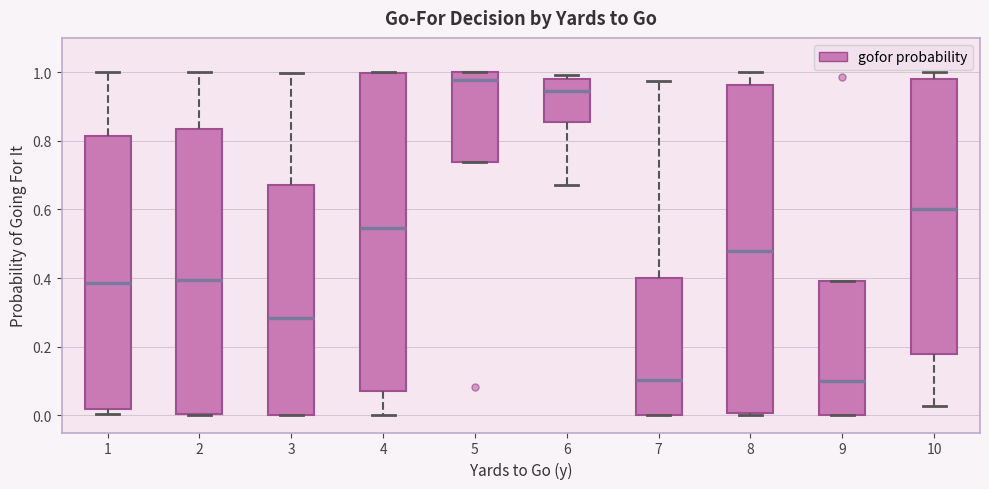

Which box has the highest median line?

5